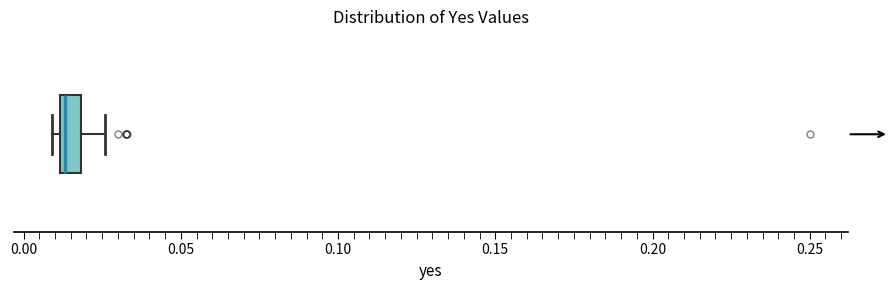

Where is the left edge of the box on the x-axis? The values are not printed on the chart, so give them approximately, as read against the axis.

0.010